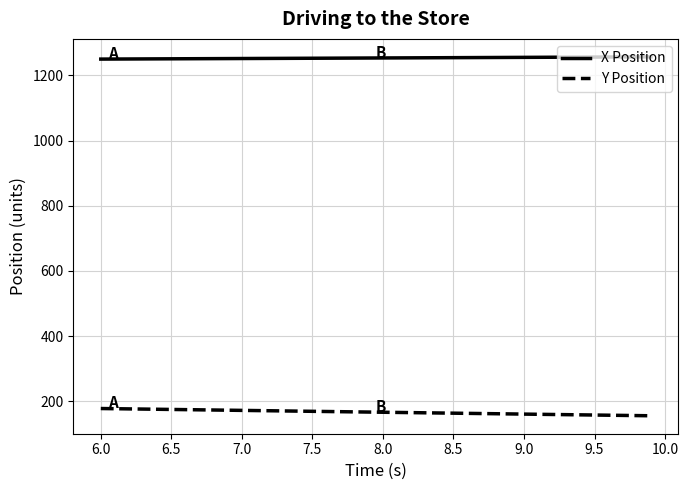

Rank the series by their average value, from highest to lowest.

X Position, Y Position